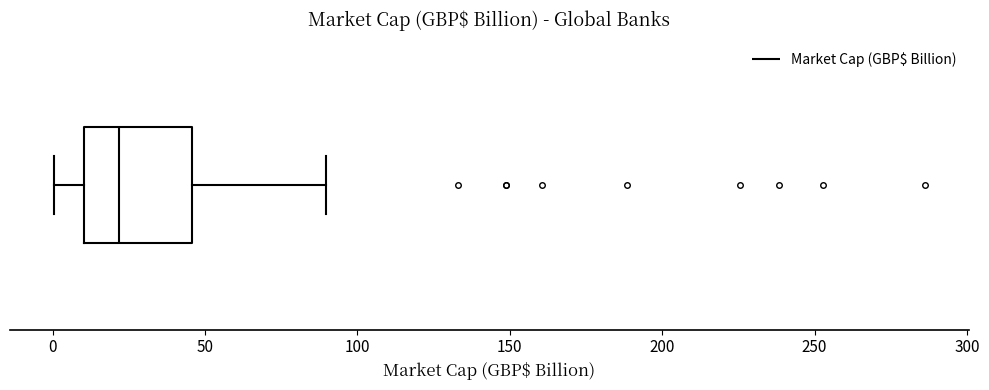

Transcribe this box plot: give where the median line is, the range the box spans, and where the two whiskers end, as read against the x-axis. The values are not printed on the chart, so give them approximately, as read against the axis.

median 20, box 10 to 45, whiskers 0 to 90